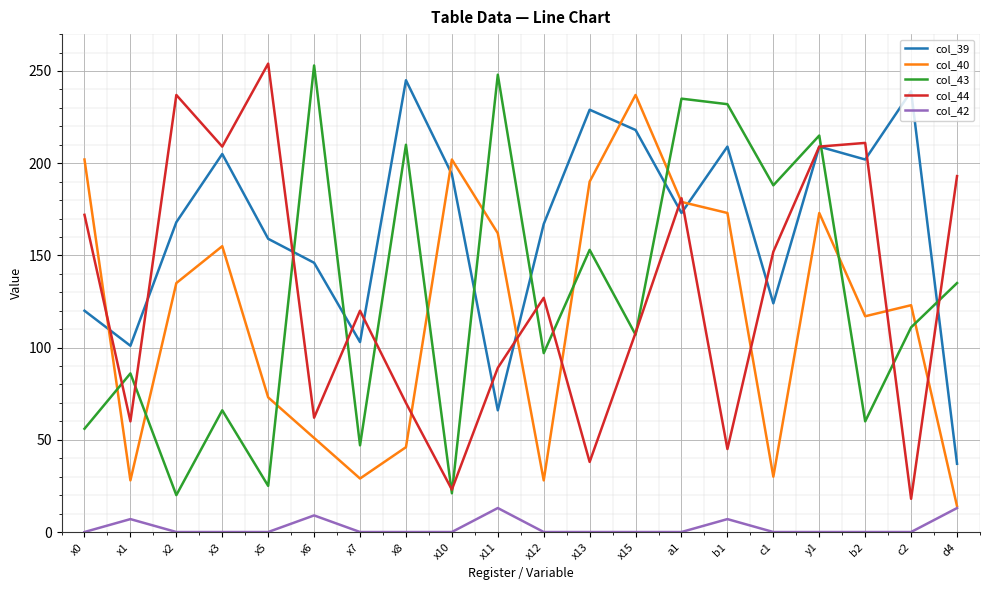

What is the average value of the col_40 series?

117